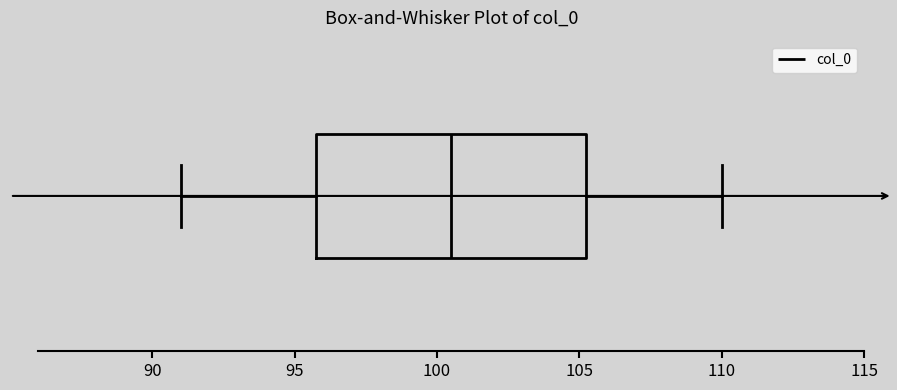

Where does the median line of the box sit on the x-axis? The values are not printed on the chart, so give them approximately, as read against the axis.

100.5